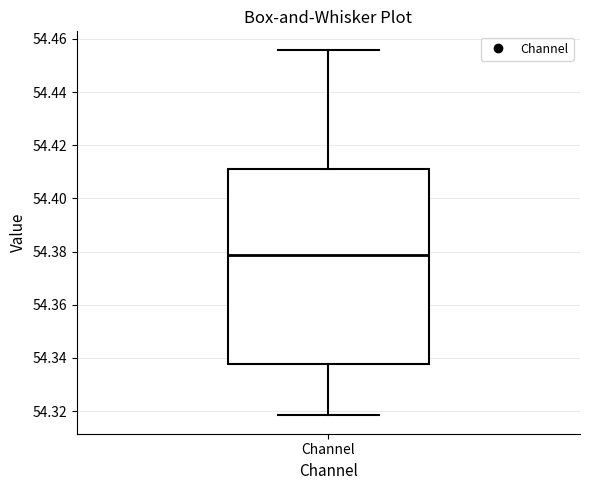

Where does the median line of the box for Channel sit on the y-axis? The values are not printed on the chart, so give them approximately, as read against the axis.

54.378